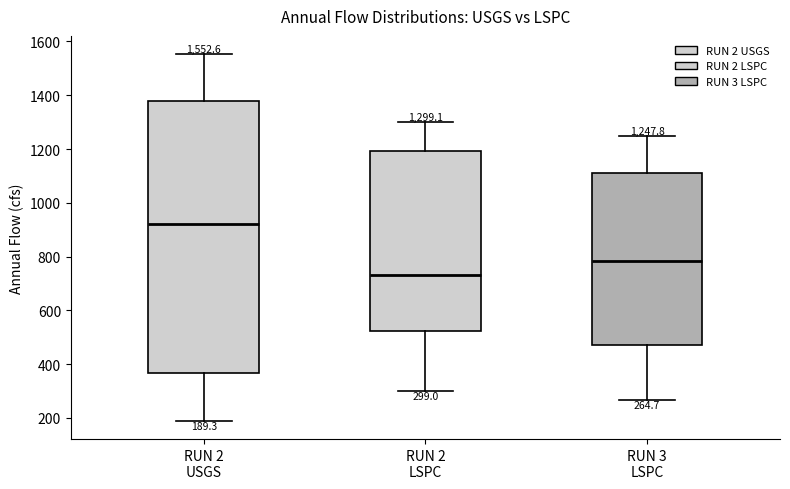

Comparing the boxes themselves (not the whiskers), which one is the tallest?

RUN 2 USGS